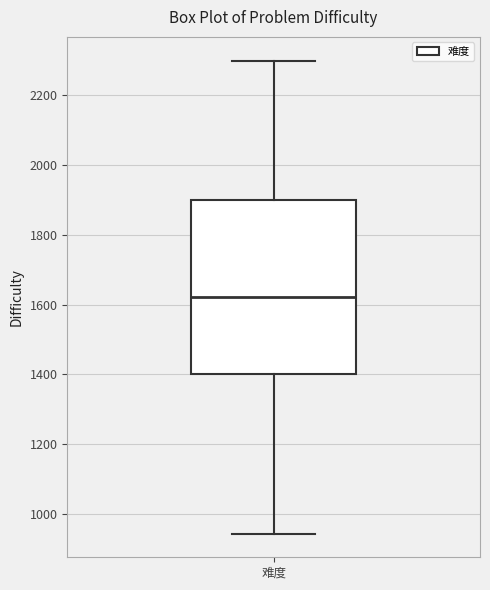

Transcribe this box plot: give where the median line is, the range the box spans, and where the two whiskers end, as read against the y-axis. The values are not printed on the chart, so give them approximately, as read against the axis.

median 1620, box 1400 to 1900, whiskers 940 to 2300